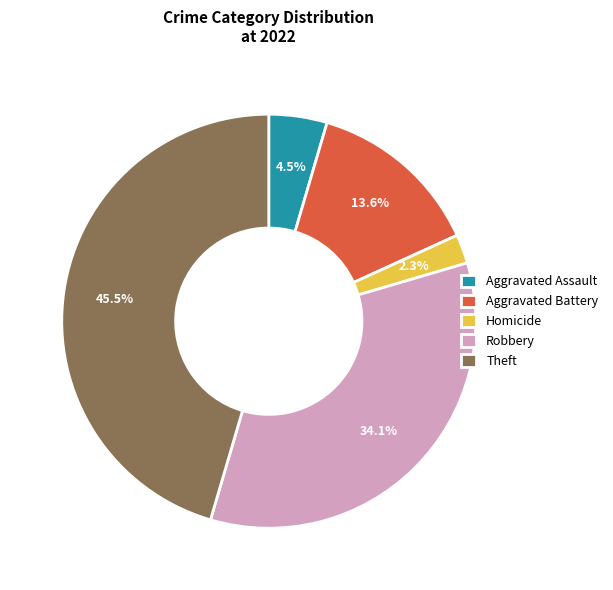

How many slices are in this pie chart?

5